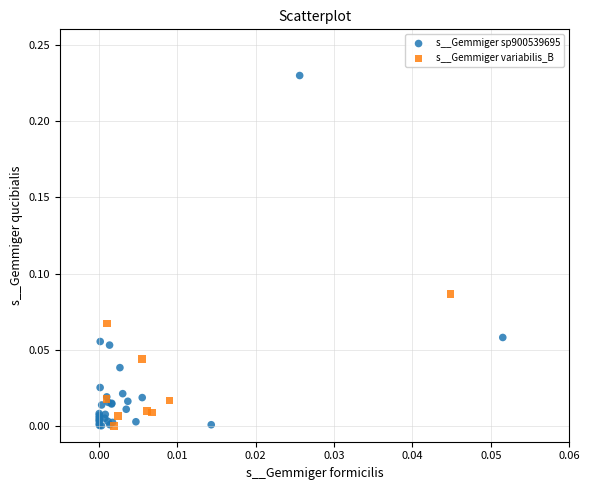

Which series has the largest Y range (max minus min)?

s__Gemmiger sp900539695